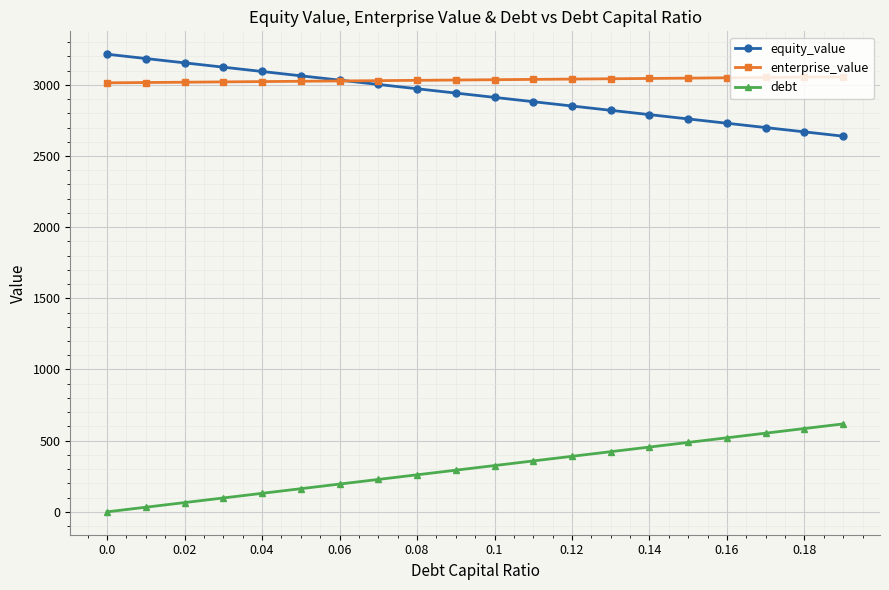

True or false: equity_value and debt intersect in this chart.

False